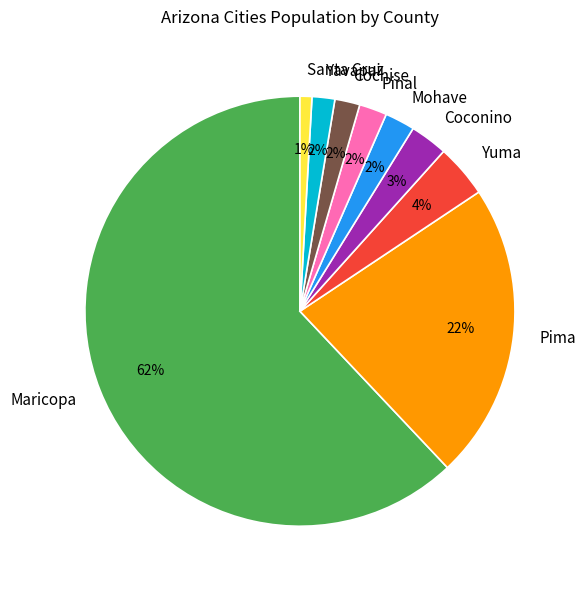

Between Mohave and Coconino, which is larger?

Coconino